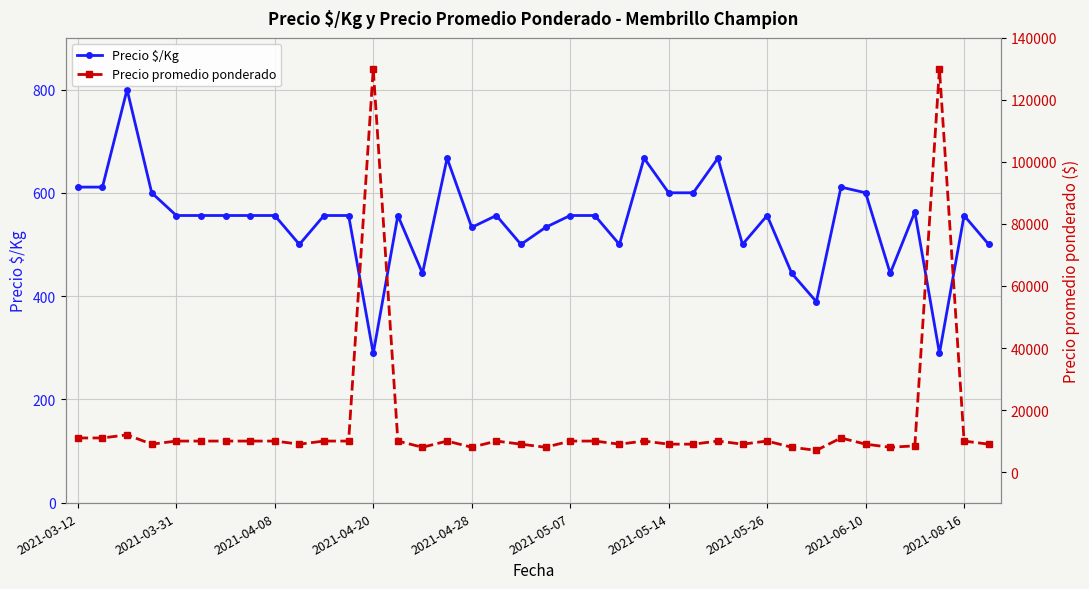

What is the lowest value of the Precio $/Kg series?

289